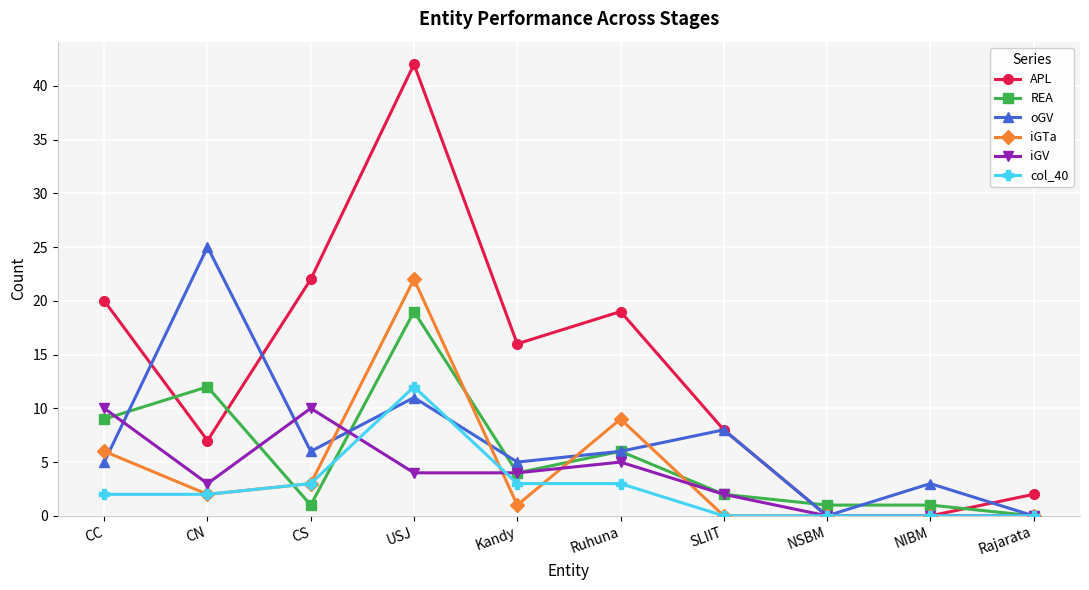

What is the label of the 10th point from the left?

Rajarata